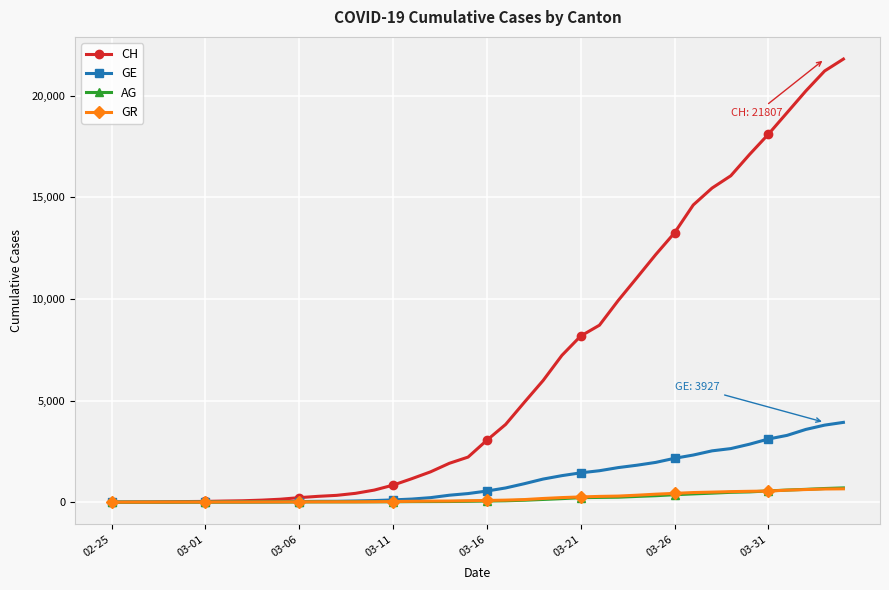

What is the maximum value for GE?

3927